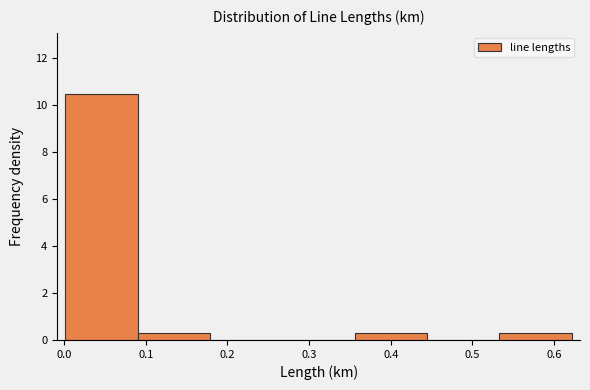

What is the height of the bar covering 0.53 to 0.62 on the x-axis? Neither the bar edges nor the heights are printed on the chart, so give them approximately, as read against the axes.

0.2